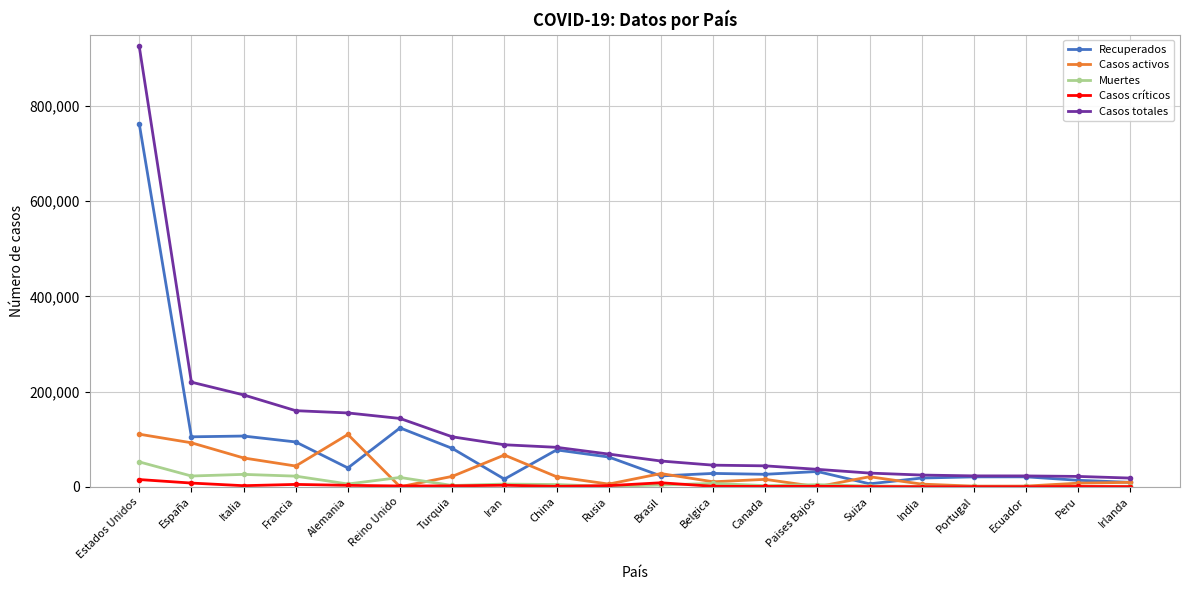

Does the chart have visible grid lines?

Yes